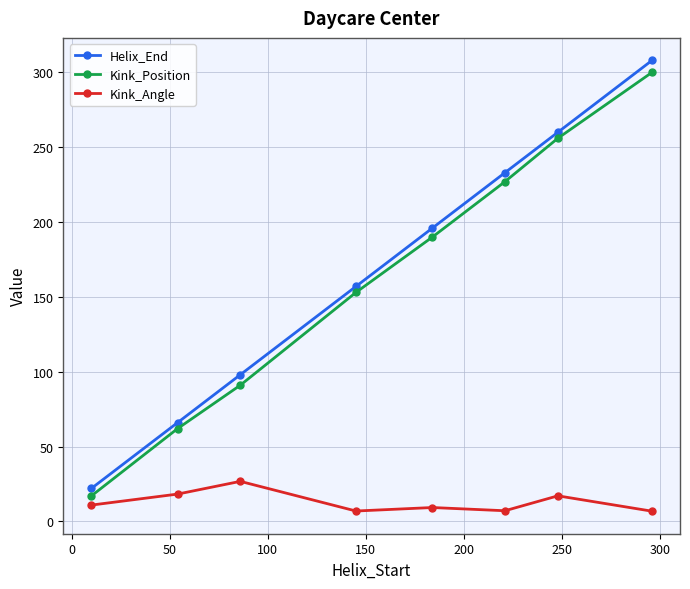

What is the maximum value shown in the chart?

308.0